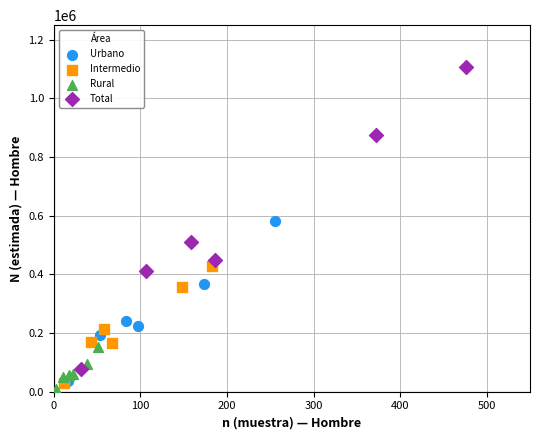

Which series contains the highest Y value?

Total